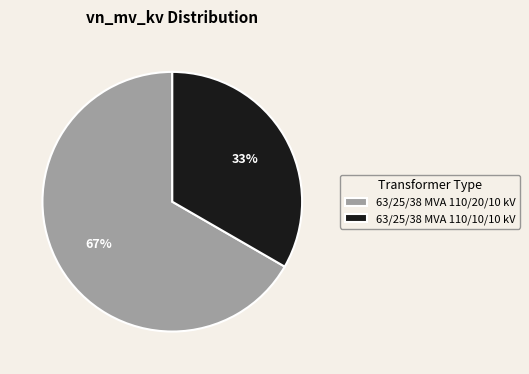

Which slice is the smallest?

63/25/38 MVA 110/10/10 kV